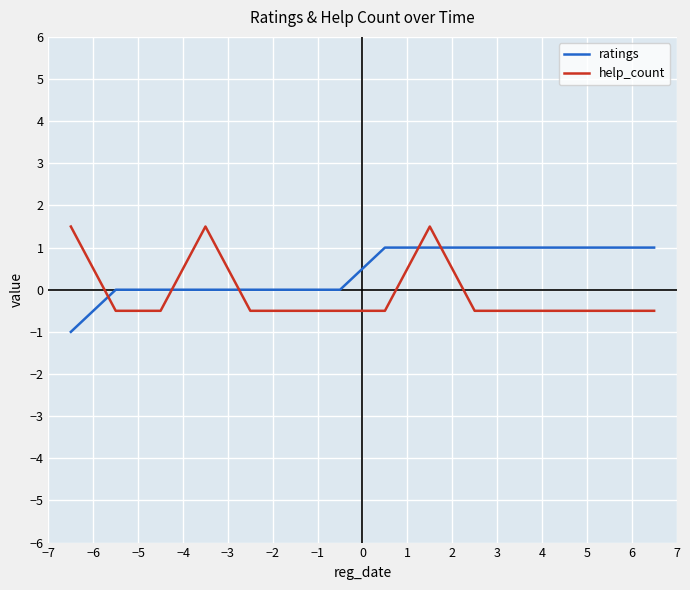

What is the minimum value for help_count?

-0.5